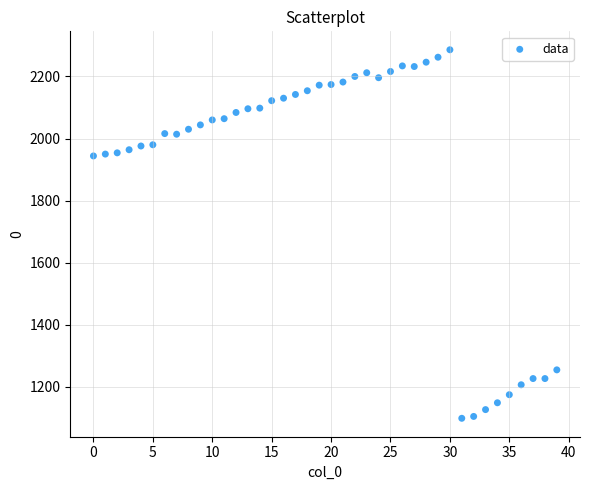

What is the range of Y values (max minus min)?

1187